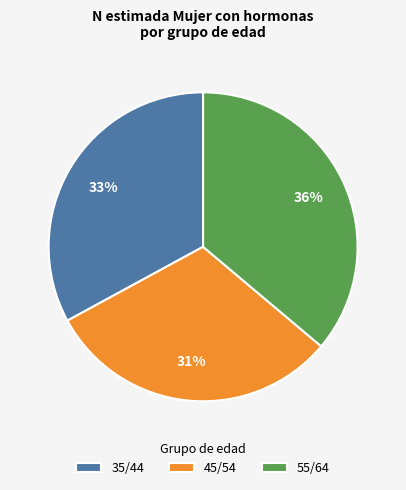

What is the largest slice in the pie chart?

55/64